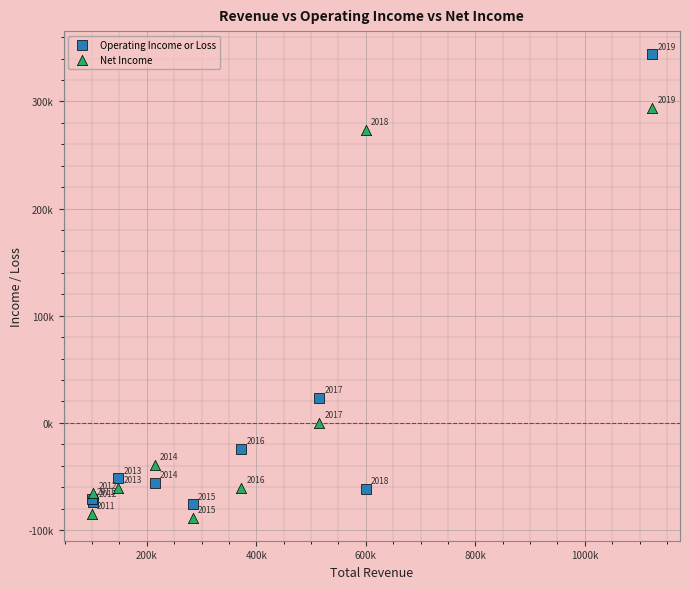

What are all the series names shown in the legend?

Operating Income or Loss, Net Income